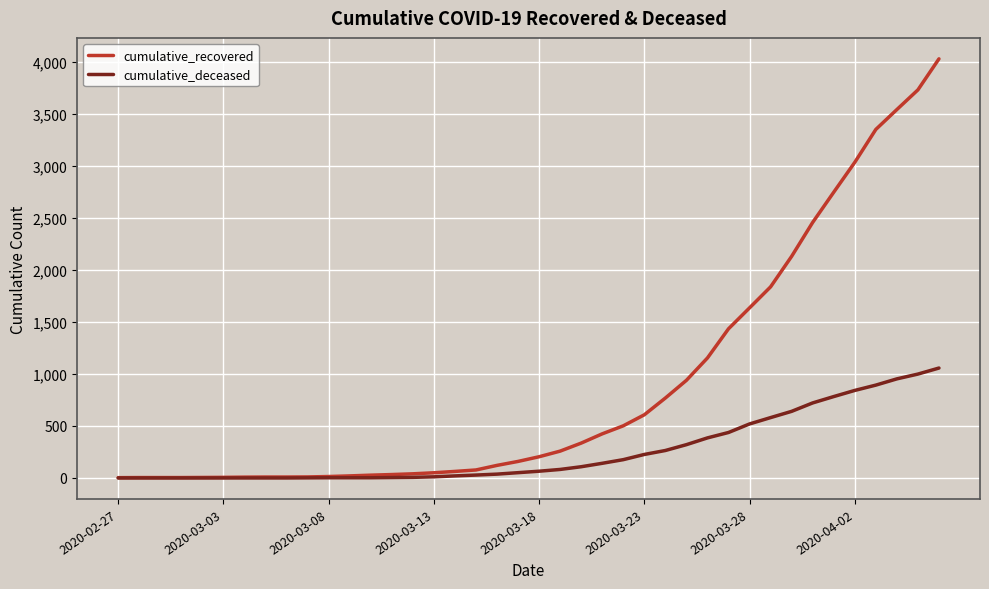

Rank the series by their maximum value, from lowest to highest.

cumulative_deceased, cumulative_recovered